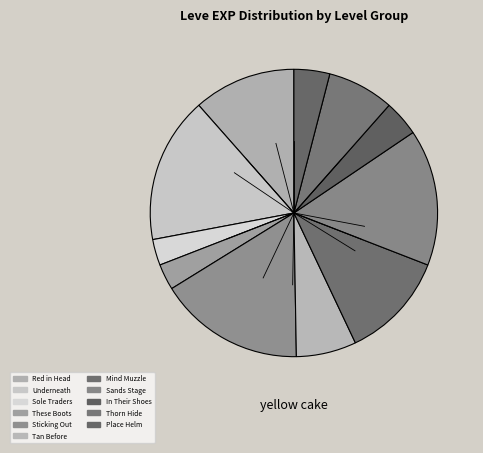

To the nearest percent, what is the difference between the largest and smallest slice percentages?

14%